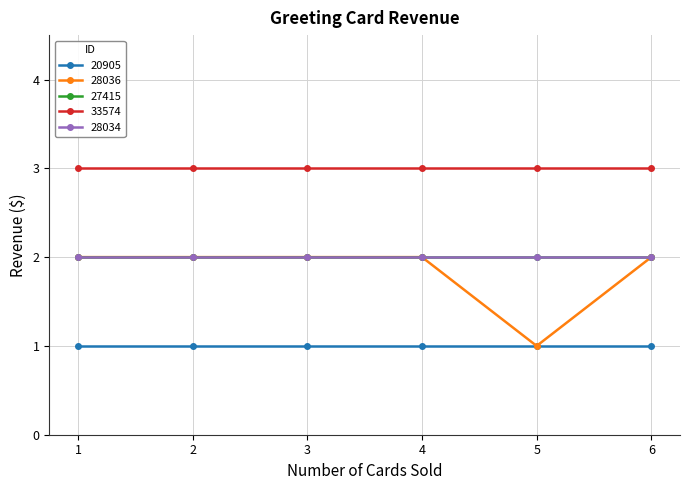

Rank the series by their maximum value, from highest to lowest.

33574, 28036, 27415, 28034, 20905